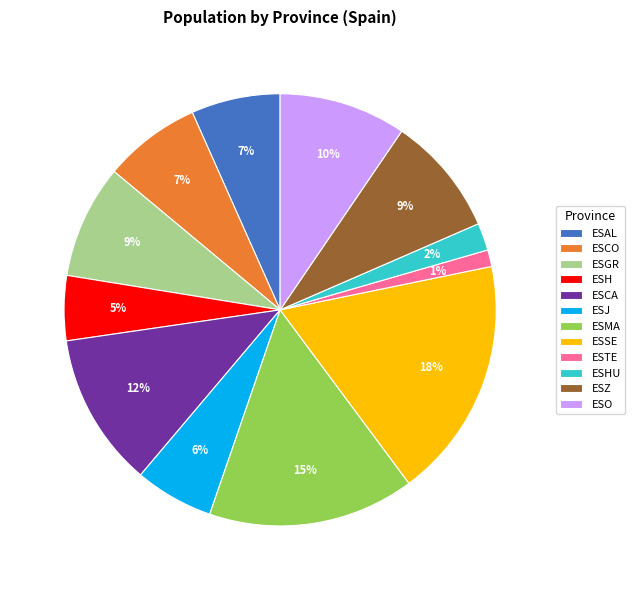

Is the sum of ESCA and ESAL greater than half?

No